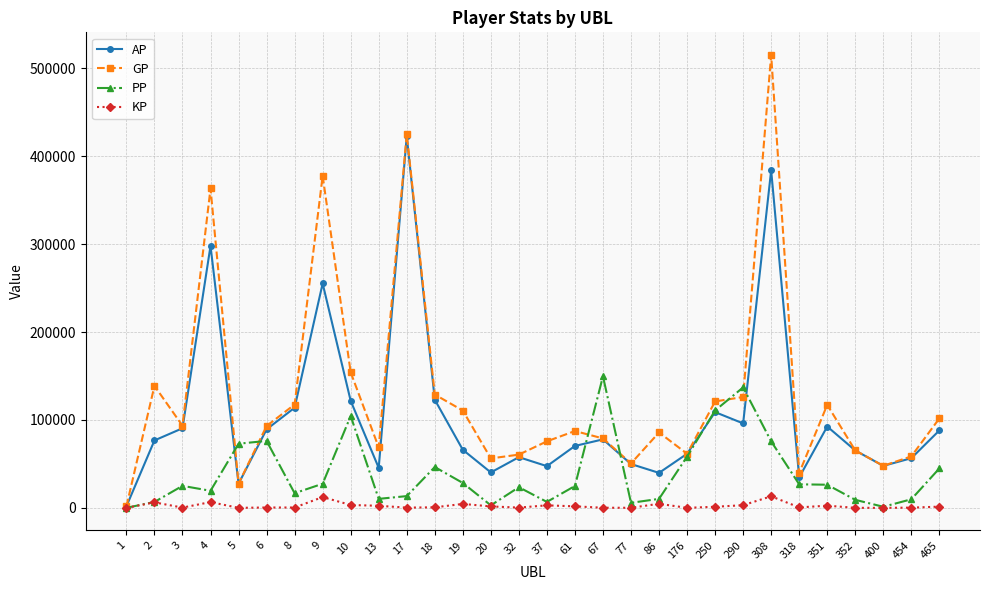

Is the value of KP at 3 greater than the value of GP at 290?

No